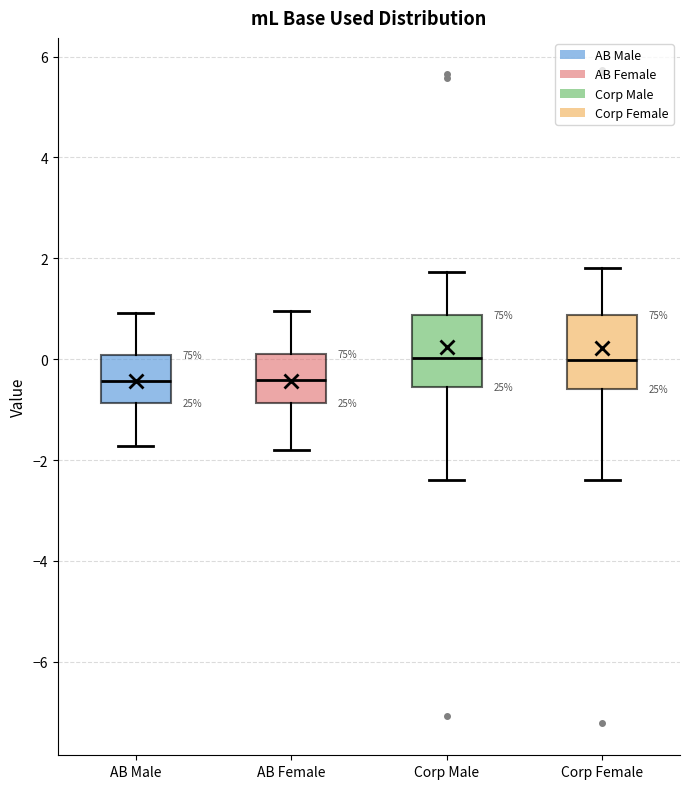

Where does the median line of the box for Corp Male sit on the y-axis? The values are not printed on the chart, so give them approximately, as read against the axis.

0.0